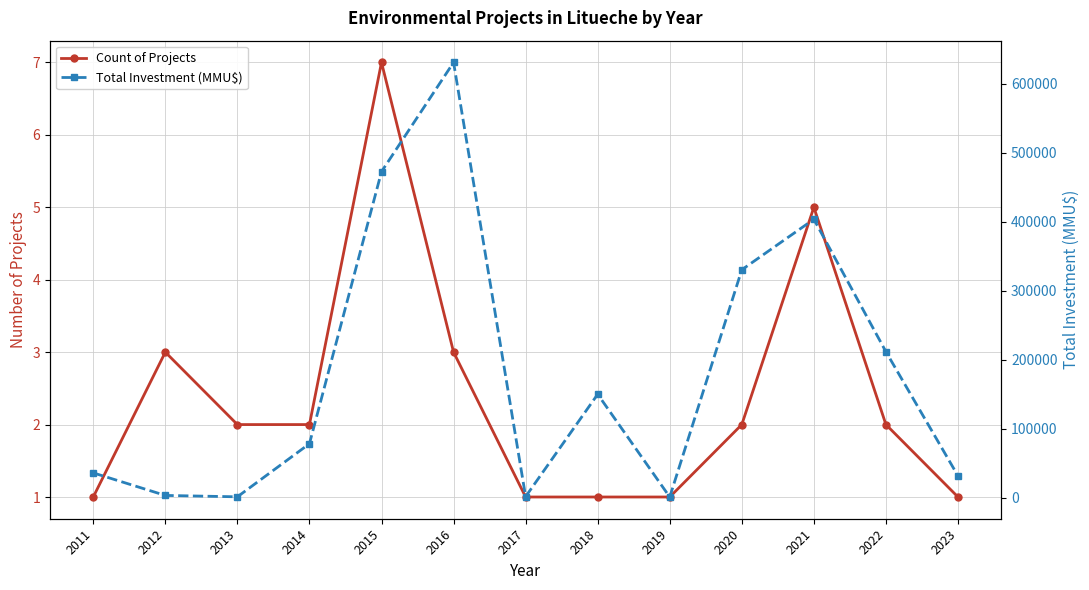

Between 2014 and 2018, which series saw the biggest shift?

Total Investment (MMU$)